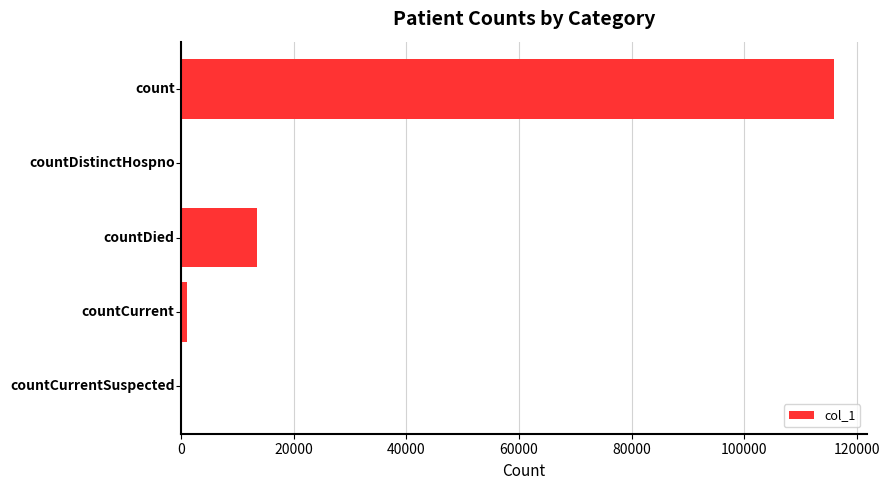

What is the greatest value displayed?

115926